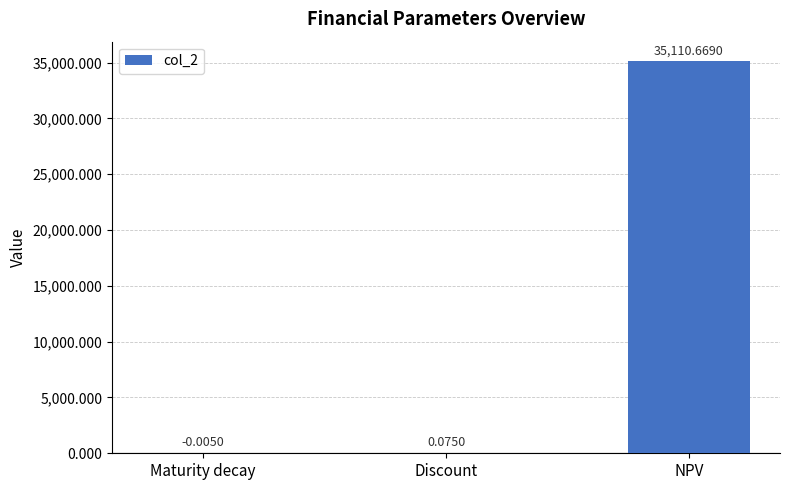

Which category has the highest value across all series?

NPV